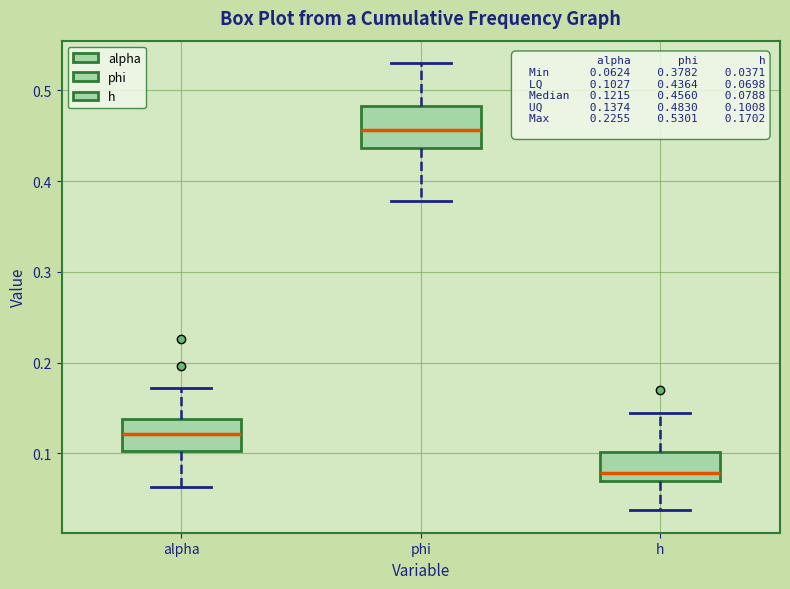

Which box has the highest median line?

phi